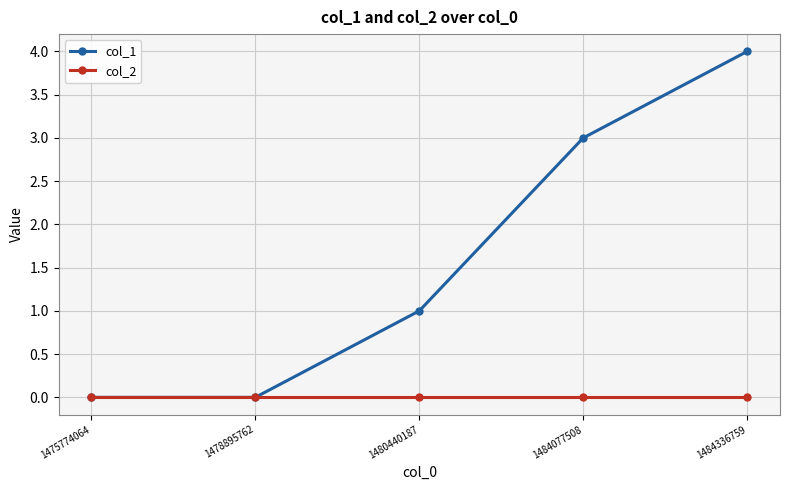

Which series has the largest range (max minus min)?

col_1